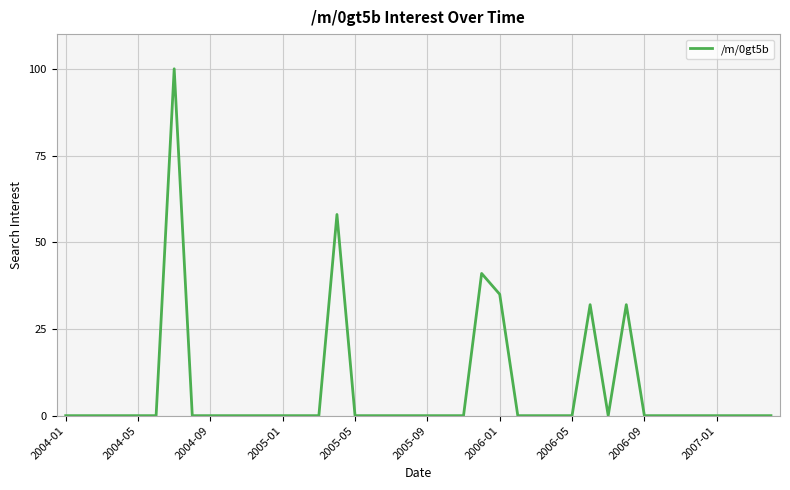

What is the greatest value displayed?

100